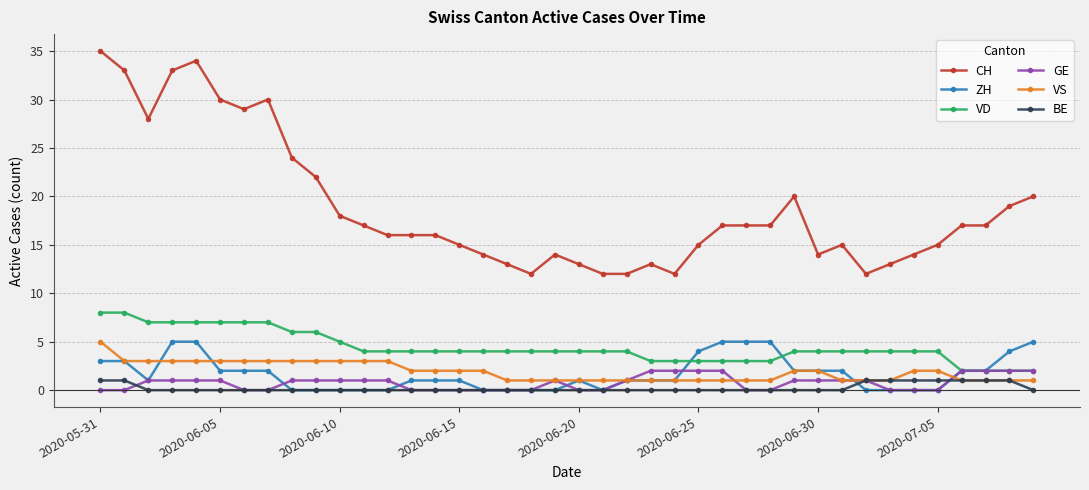

True or false: VD and CH intersect in this chart.

False